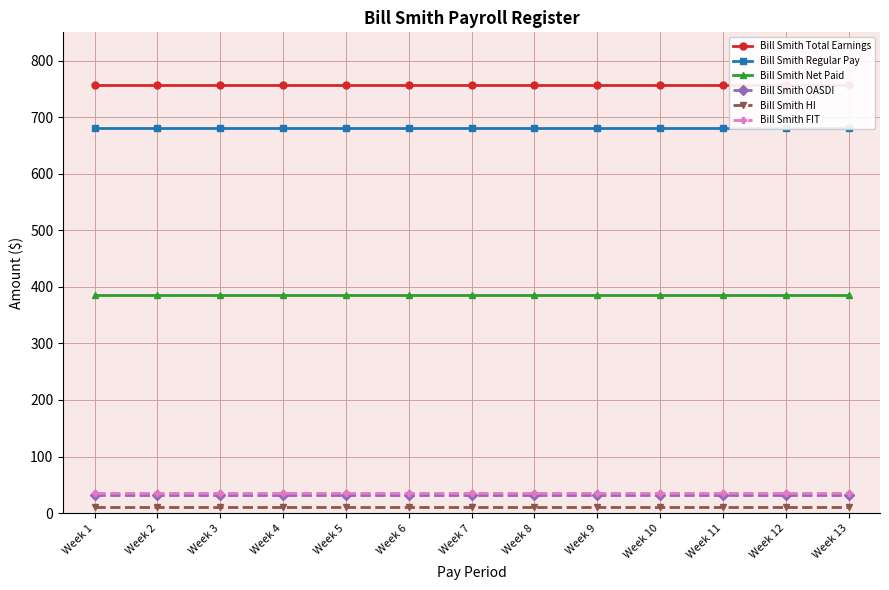

What are all the series names shown in the legend?

Bill Smith Total Earnings, Bill Smith Regular Pay, Bill Smith Net Paid, Bill Smith OASDI, Bill Smith HI, Bill Smith FIT